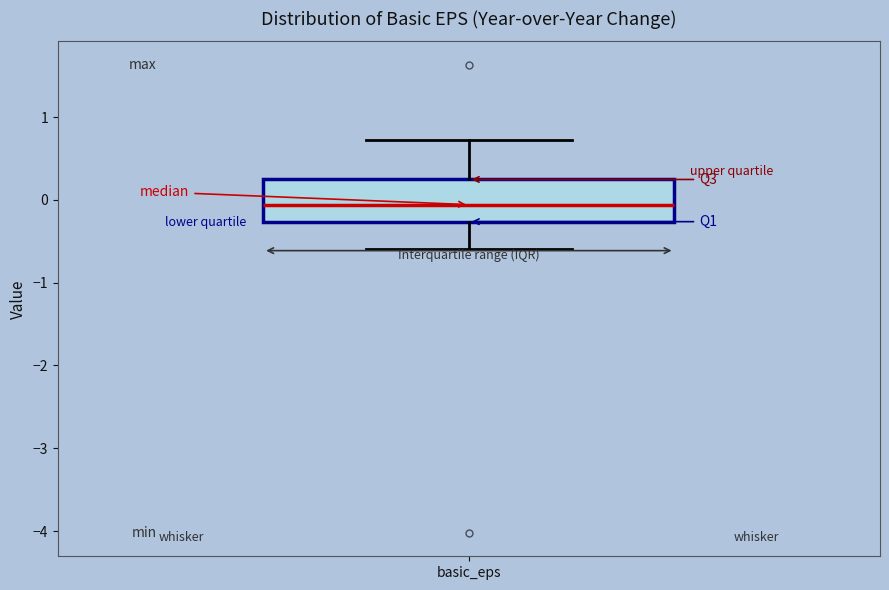

Read this box plot against the y-axis: the position of the median line, the range covered by the box, and the ends of both whiskers. The values are not printed on the chart, so give them approximately, as read against the axis.

median -0.1, box -0.3 to 0.2, whiskers -0.6 to 0.7